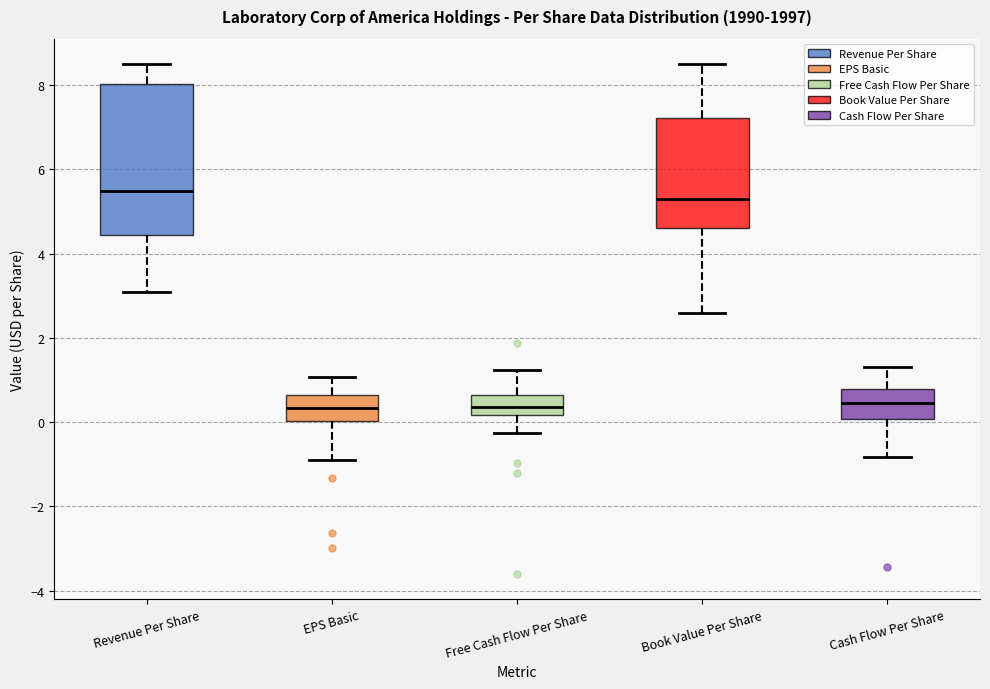

Which box is the tallest, from its lower edge to its upper edge?

Revenue Per Share